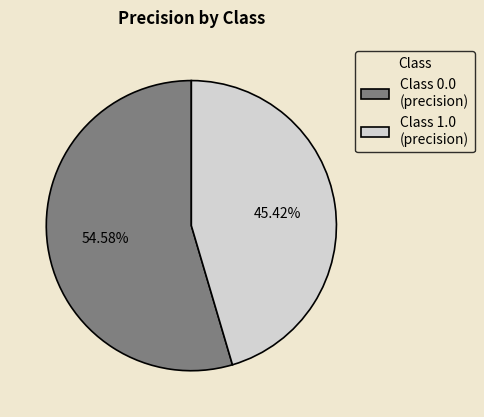

Combined, do Class 1.0 (precision) and Class 0.0 (precision) account for over 50%?

Yes